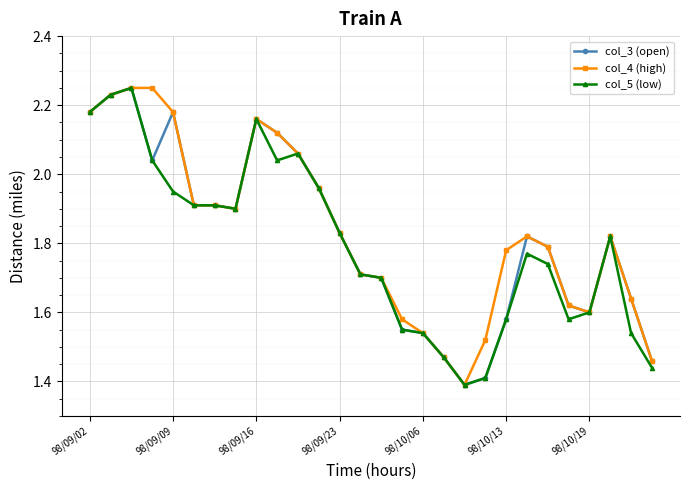

True or false: col_4 (high) has more than 0 interior local peaks.

True